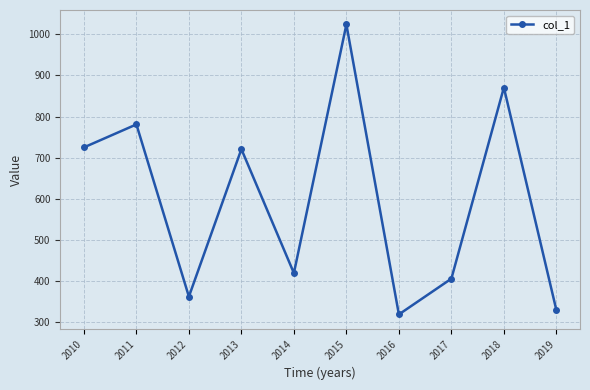

How many series are shown in this chart?

1